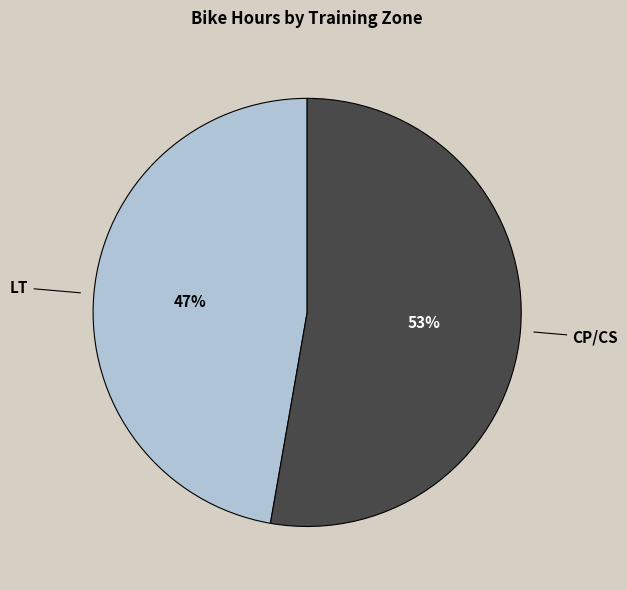

To the nearest percent, what is the average slice percentage?

50%